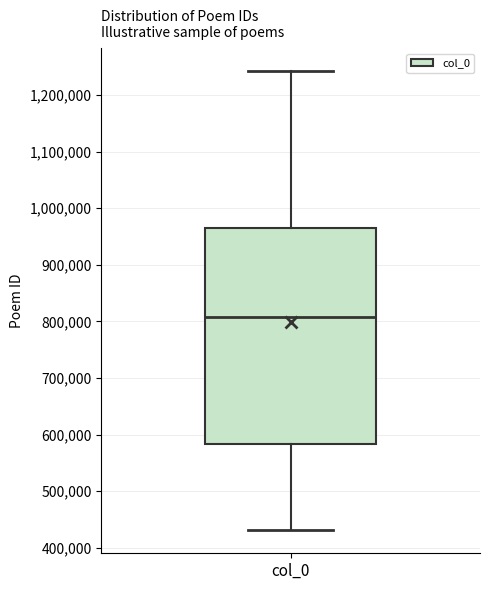

Read this box plot against the y-axis: the position of the median line, the range covered by the box, and the ends of both whiskers. The values are not printed on the chart, so give them approximately, as read against the axis.

median 810000, box 580000 to 970000, whiskers 430000 to 1240000